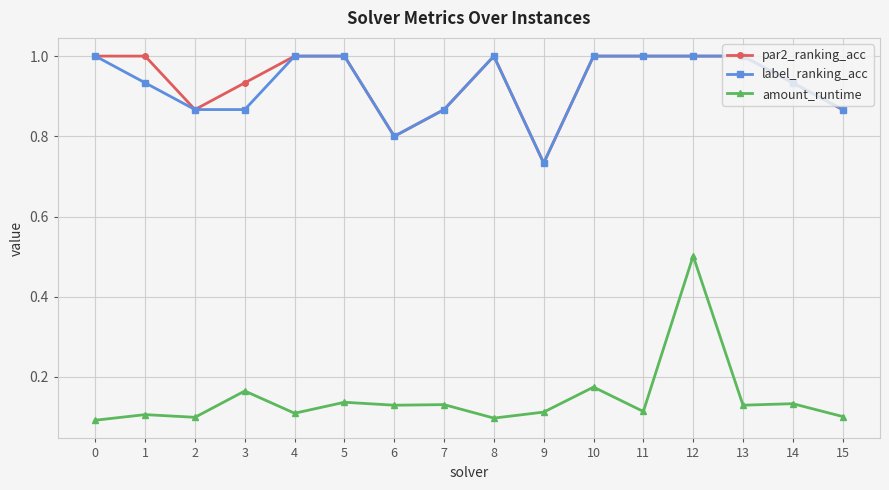

Is it true that par2_ranking_acc equals 1.0 at 13?

True